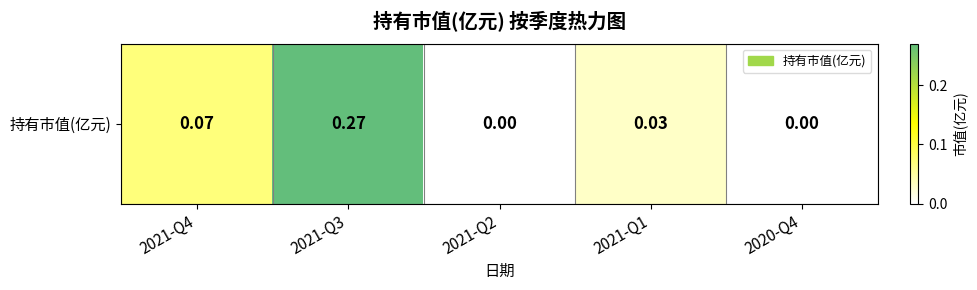

How many distinct data groups are displayed?

1